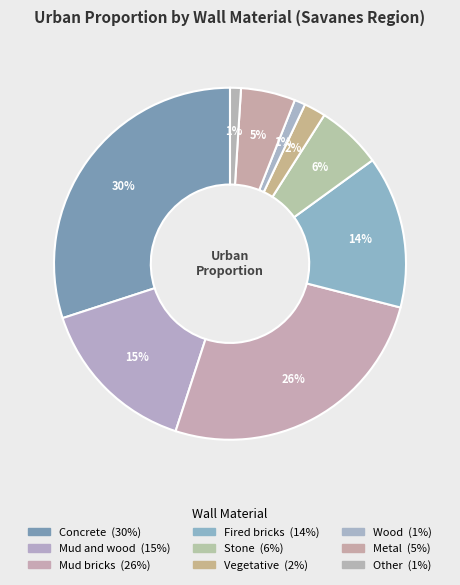

How much of the chart is everything except Mud and wood?

85.0%